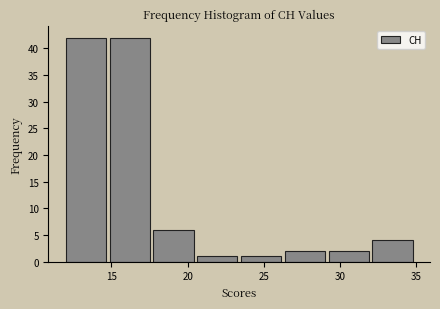

How tall is the bar that spans 15.0 to 18.0 on the x-axis? Neither the bar edges nor the heights are printed on the chart, so give them approximately, as read against the axes.

42